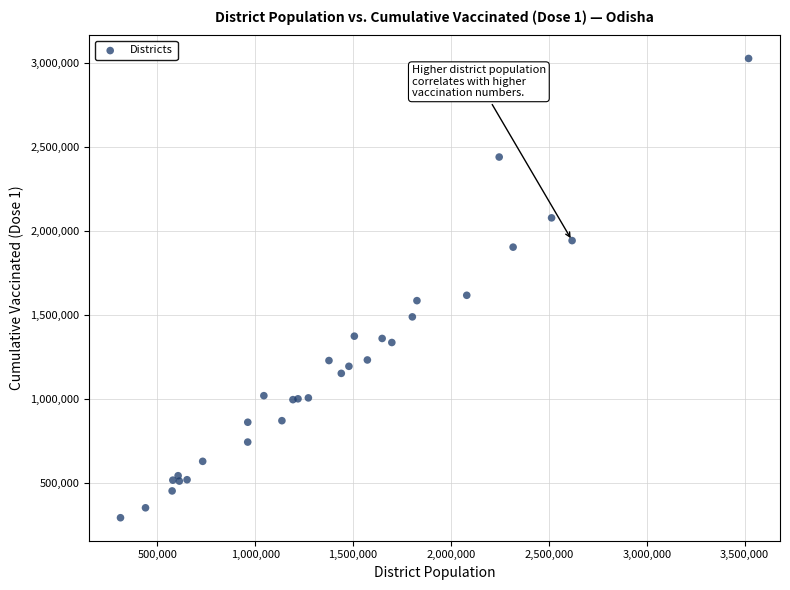

What Y value in the scatter plot is closest to 1659026?

1616232